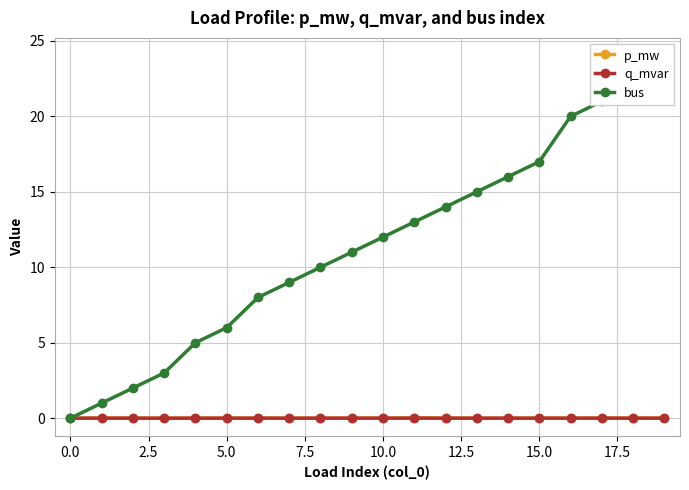

The value of q_mvar at 13 is 0.0. True or false?

False